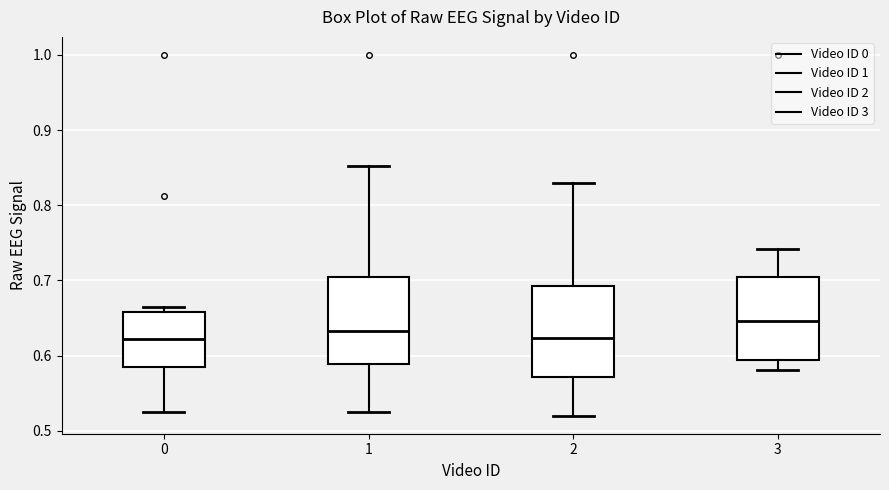

Reading left to right, read every box against the y-axis: the position of its median line, the range the box covers, and the ends of its whiskers. The values are not printed on the chart, so give them approximately, as read against the axis.

0: median 0.62, box 0.58 to 0.66, whiskers 0.53 to 0.66 (just above the box's upper edge)
1: median 0.63, box 0.59 to 0.71, whiskers 0.52 to 0.85
2: median 0.62, box 0.57 to 0.69, whiskers 0.52 to 0.83
3: median 0.65, box 0.59 to 0.70, whiskers 0.58 to 0.74